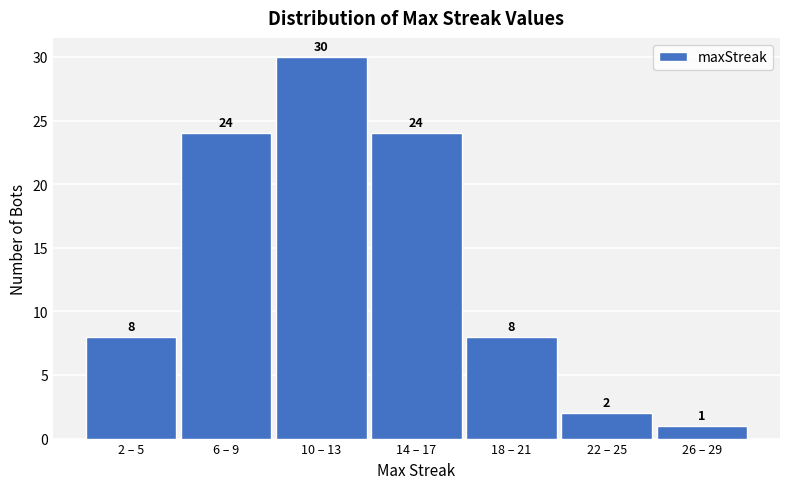

Reading left to right, list all the values displayed in this chart.

8	24	30	24	8	2	1